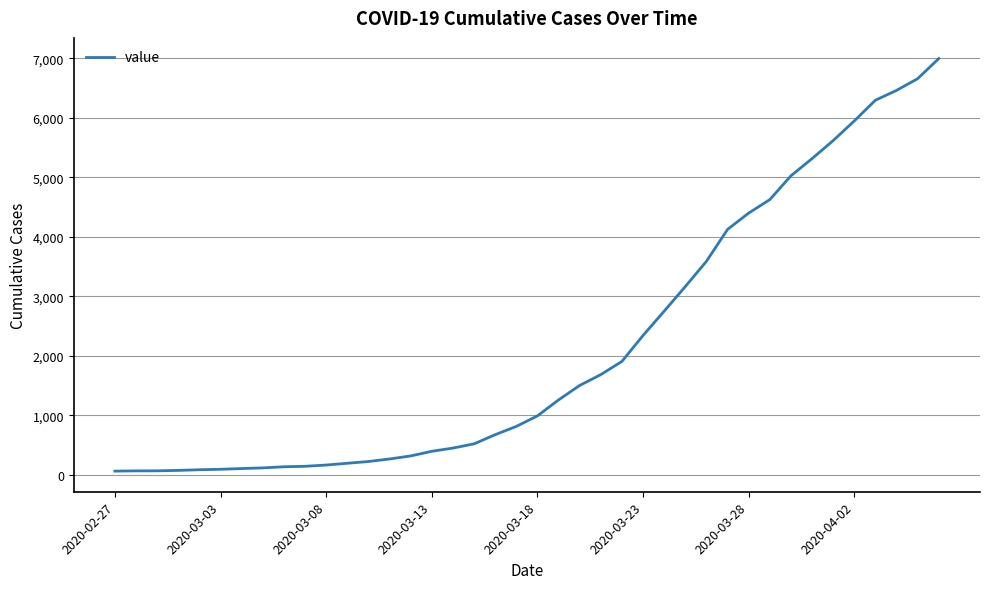

What is the difference between the maximum and minimum values?

6930